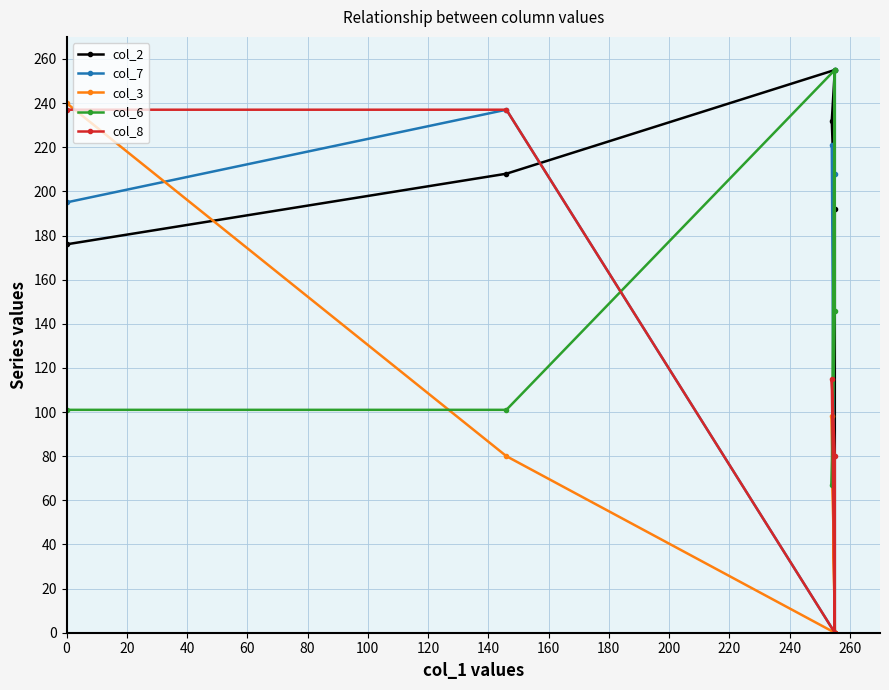

Reading left to right, extract all data points from this chart.

col_2: 176	208	255	232	192	0
col_7: 195	237	0	221	208	255
col_3: 240	80	0	98	0	0
col_6: 101	101	255	67	146	255
col_8: 237	237	0	115	80	0